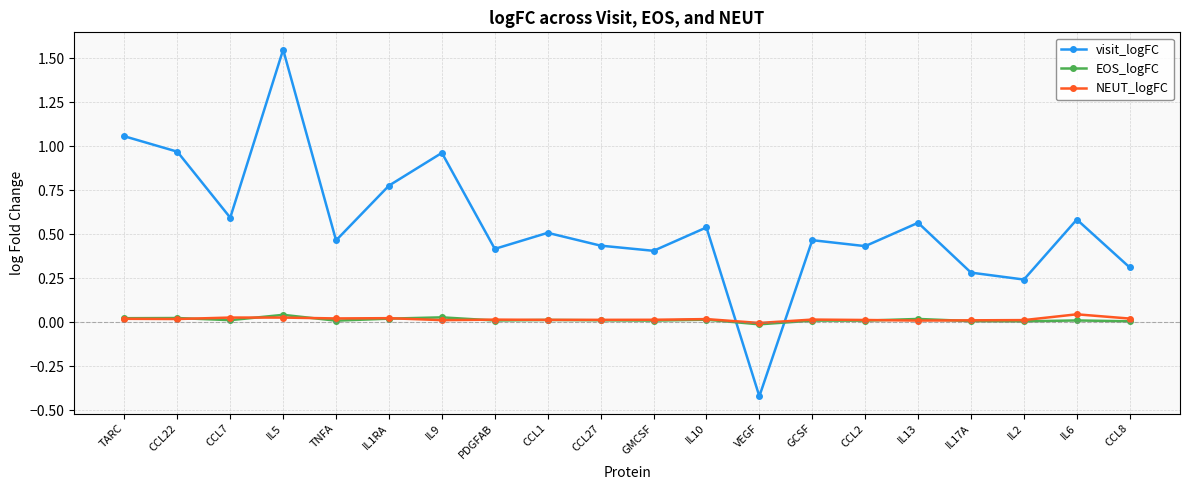

At which category is the sum across all series the highest?

IL5